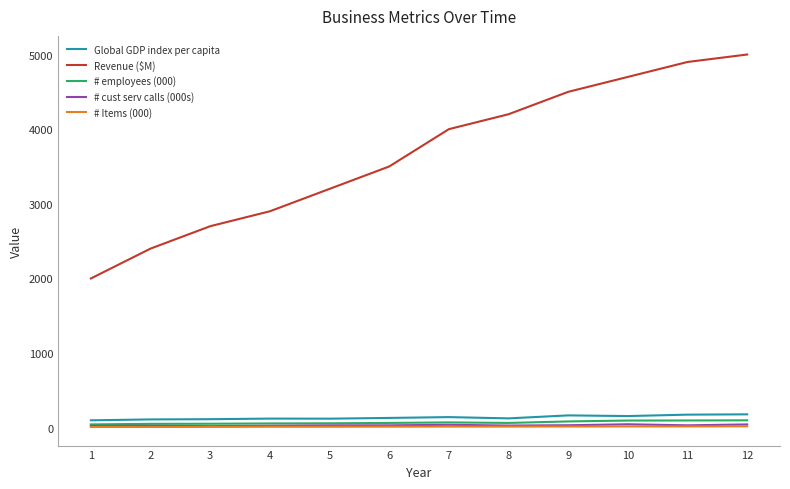

True or false: Global GDP index per capita and Revenue ($M) intersect in this chart.

False